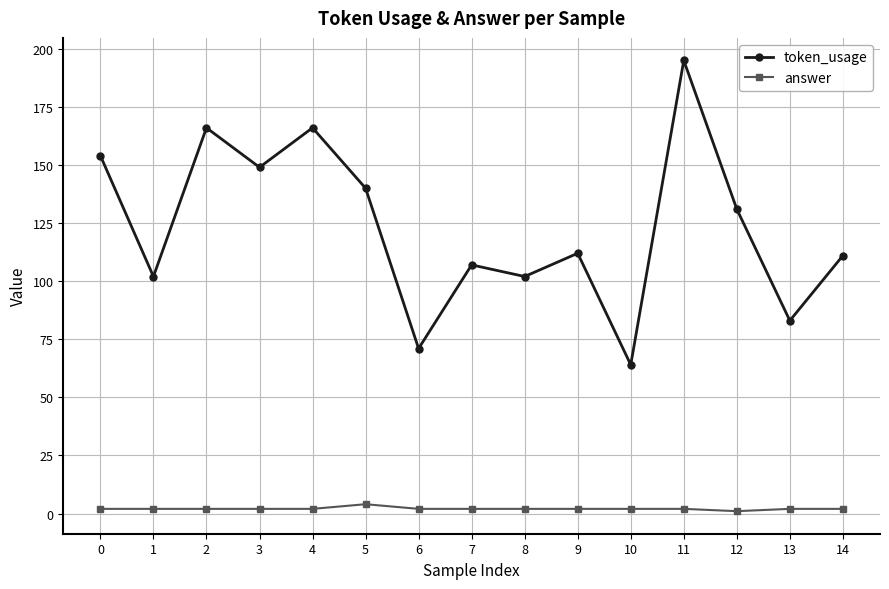

Is it true that token_usage equals 140 at 5?

True